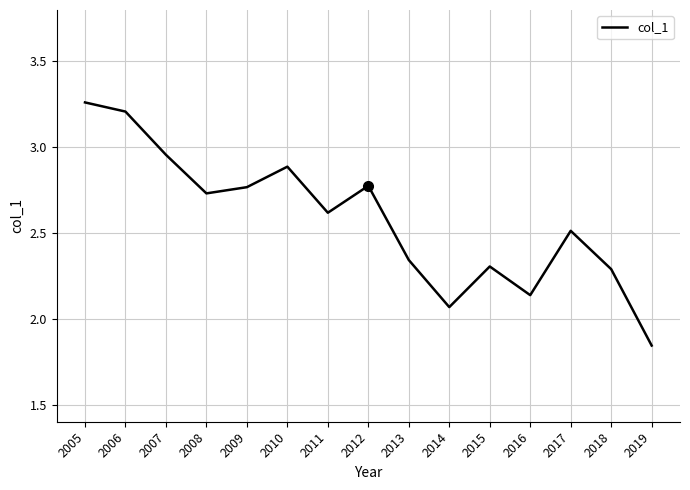

At which category does the chart reach its minimum across all series?

2019